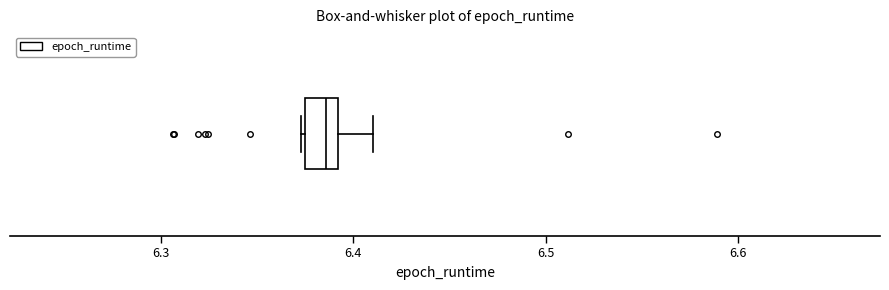

Read this box plot against the x-axis: the position of the median line, the range covered by the box, and the ends of both whiskers. The values are not printed on the chart, so give them approximately, as read against the axis.

median 6.39 (inside the box), box 6.38 to 6.39, whiskers 6.37 to 6.41